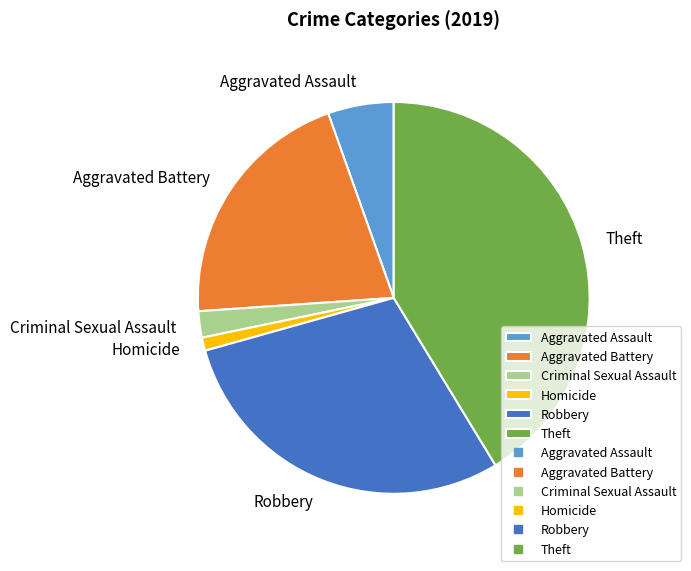

Is the sum of Aggravated Assault and Aggravated Battery greater than half?

No